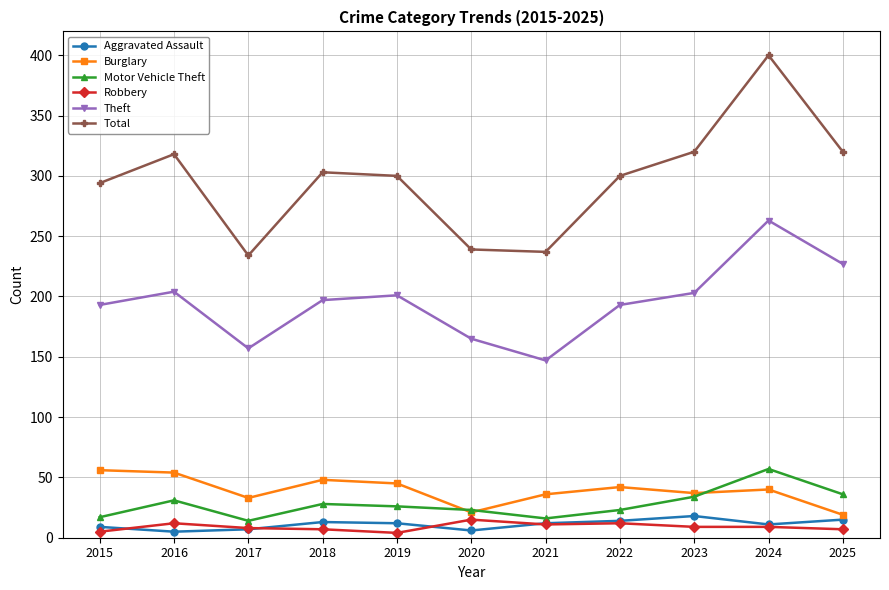

What is the maximum value for Motor Vehicle Theft?

57